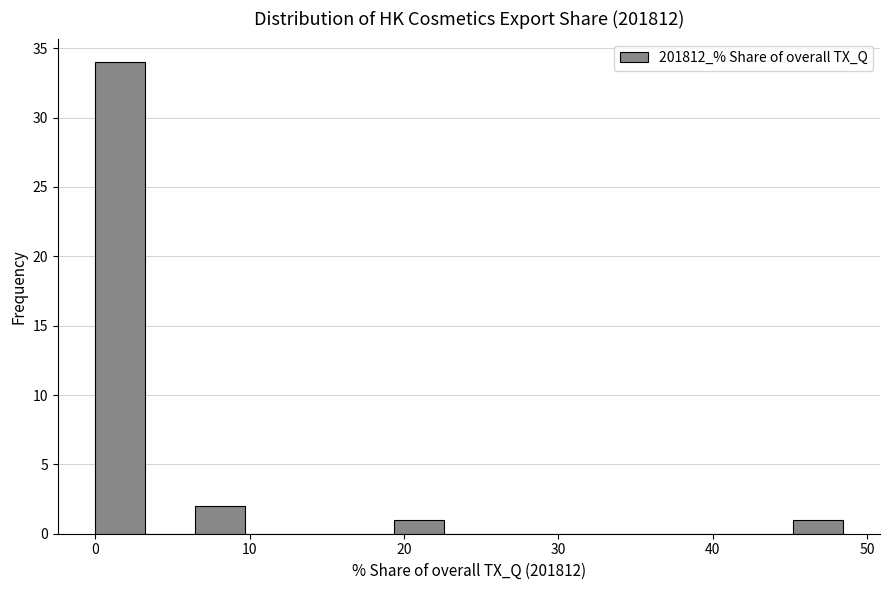

Read against the x-axis, roughly where is the centre of the tallest bar?

2